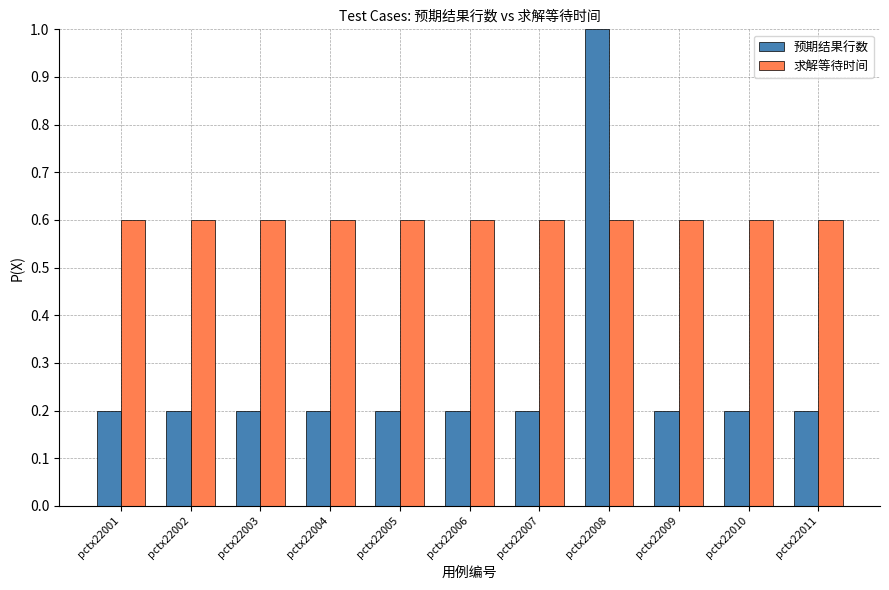

Rank the series by their maximum value, from lowest to highest.

求解等待时间, 预期结果行数